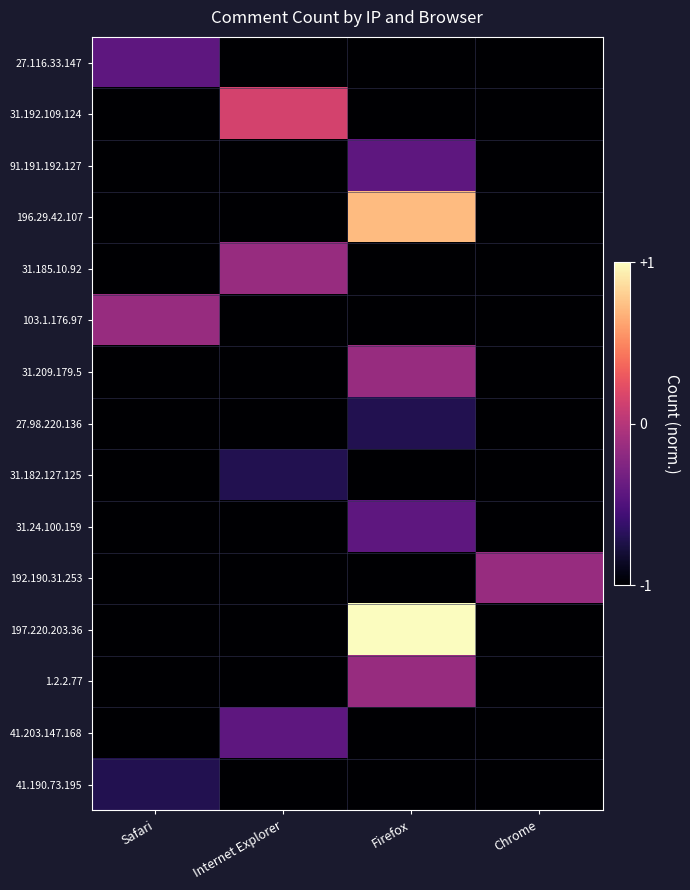

Which series has the largest range (max minus min)?

197.220.203.36